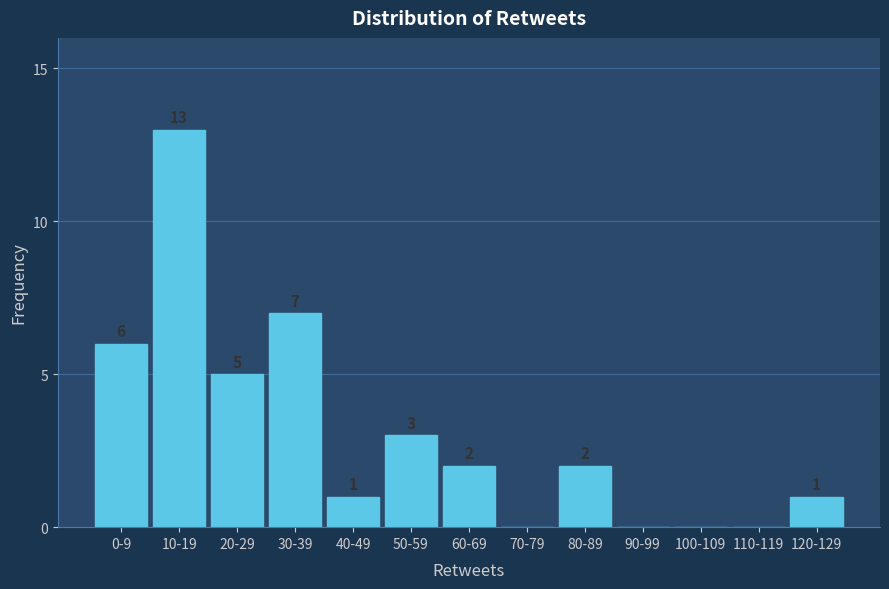

Reading right to left, extract all data points from this chart.

120-129=1	110-119=0	100-109=0	90-99=0	80-89=2	70-79=0	60-69=2	50-59=3	40-49=1	30-39=7	20-29=5	10-19=13	0-9=6